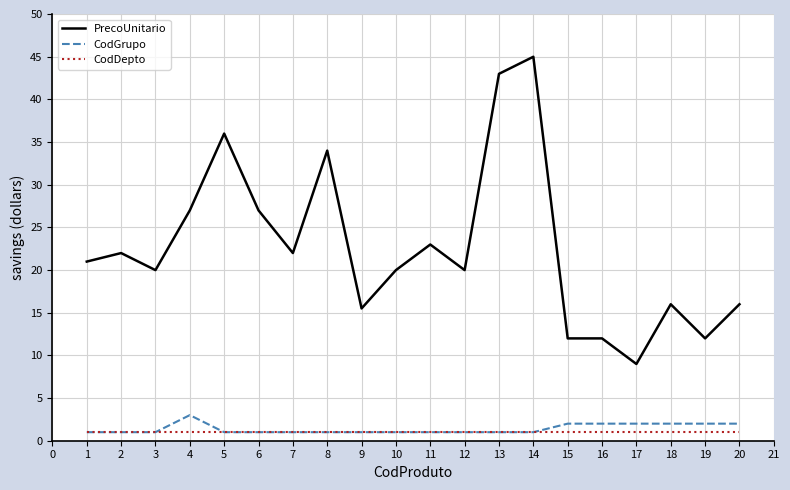

What is the minimum value for PrecoUnitario?

9.0